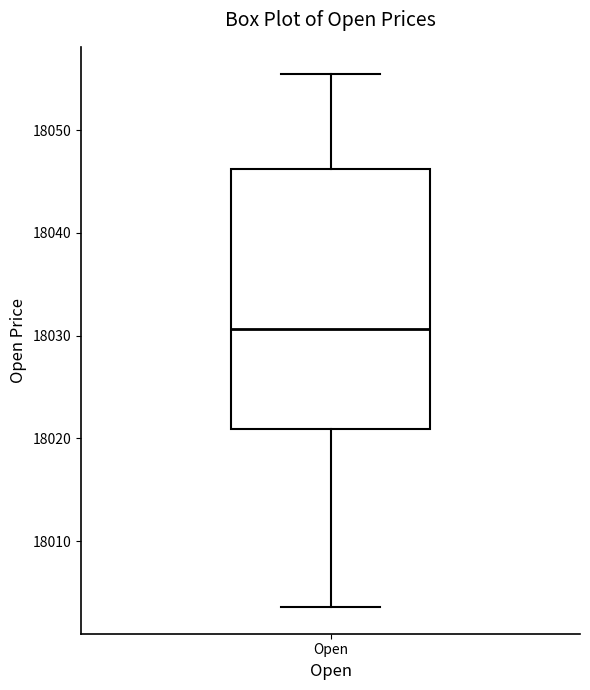

Read this box plot against the y-axis: the position of the median line, the range covered by the box, and the ends of both whiskers. The values are not printed on the chart, so give them approximately, as read against the axis.

median 18031, box 18021 to 18046, whiskers 18004 to 18056